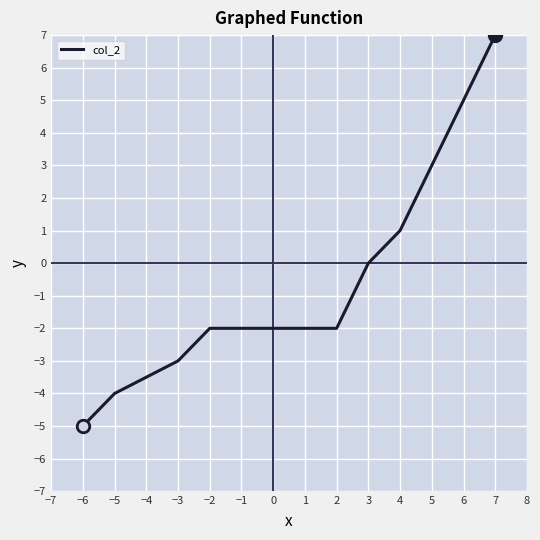

Does the chart display data point markers on the line(s)?

No